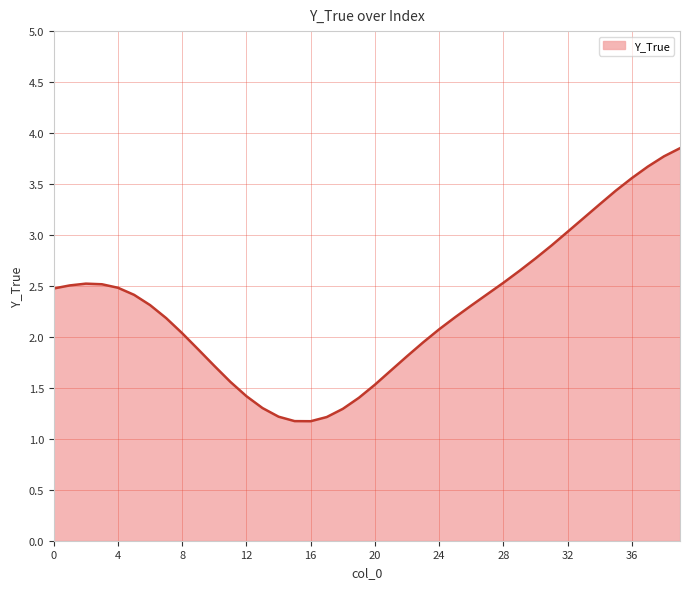

What is the maximum value shown in the chart?

3.9